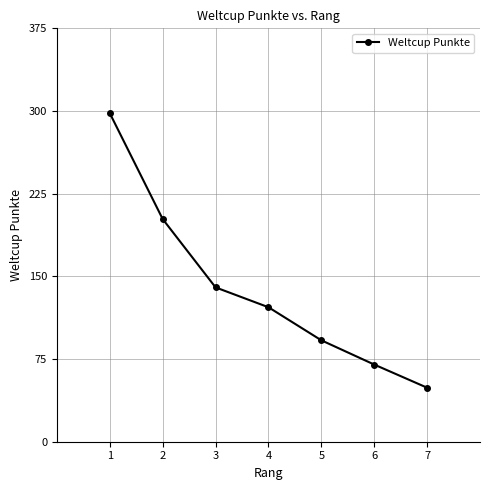

At which category does the chart reach its peak across all series?

1